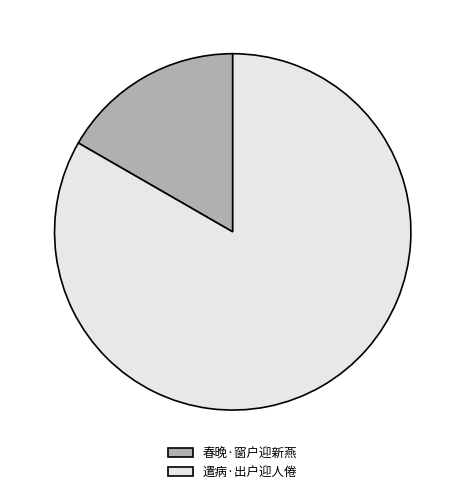

Is 遣病·出户迎人倦 the majority of the pie?

Yes